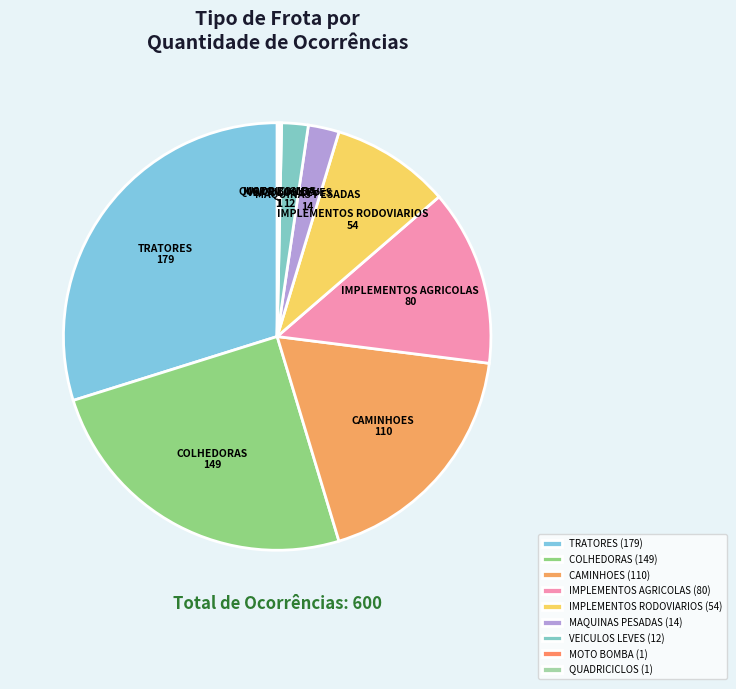

Combined, do VEICULOS LEVES and TRATORES account for over 50%?

No